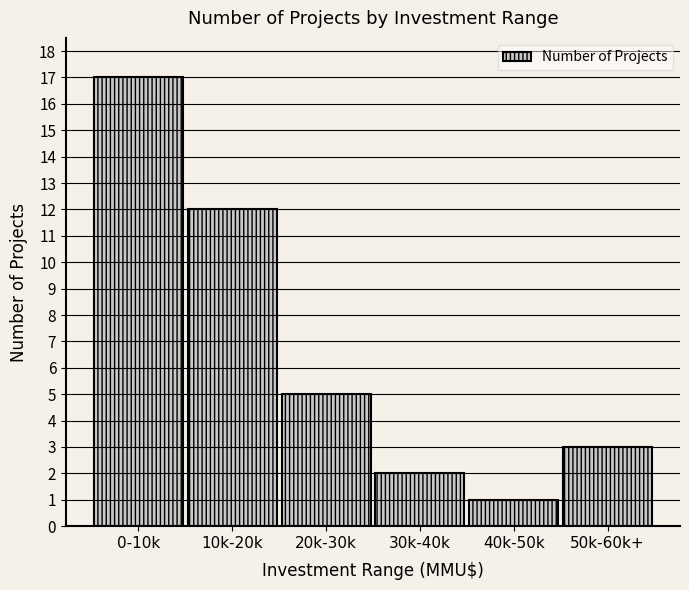

Reading left to right, what are all the values shown in this chart?

0-10k=17	10k-20k=12	20k-30k=5	30k-40k=2	40k-50k=1	50k-60k+=3